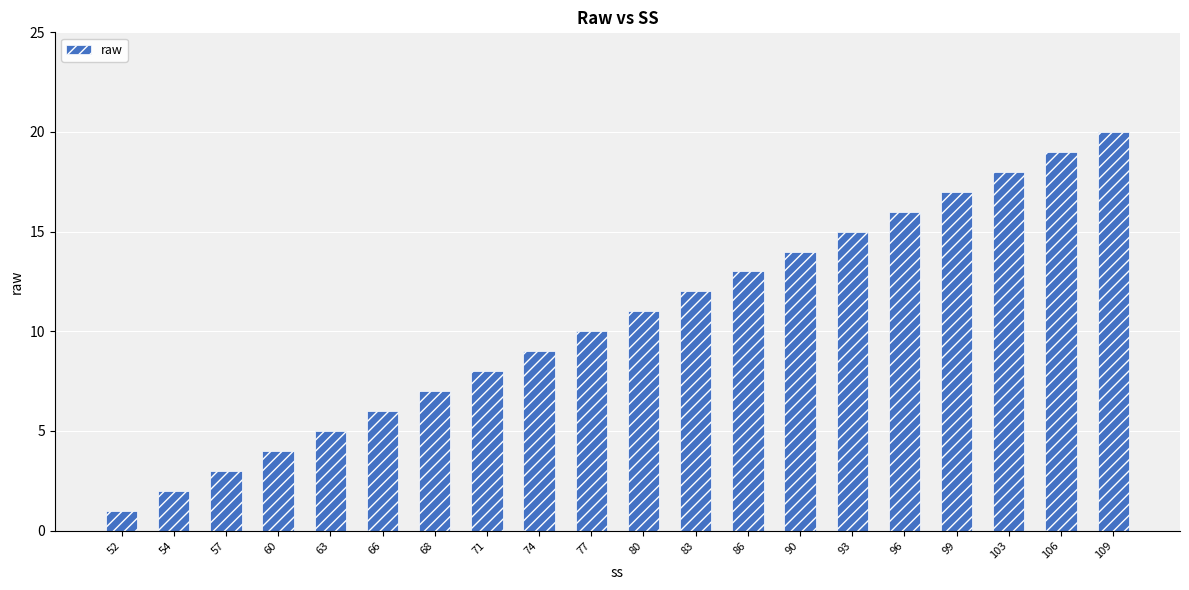

The chart shows a value of 20 at 109. True or false?

True